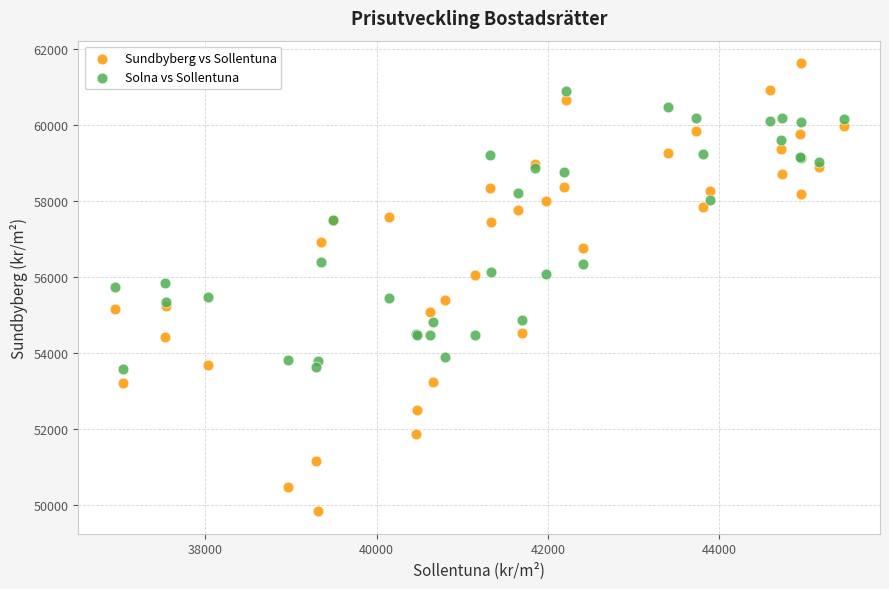

Which series reaches the minimum Y coordinate?

Sundbyberg vs Sollentuna